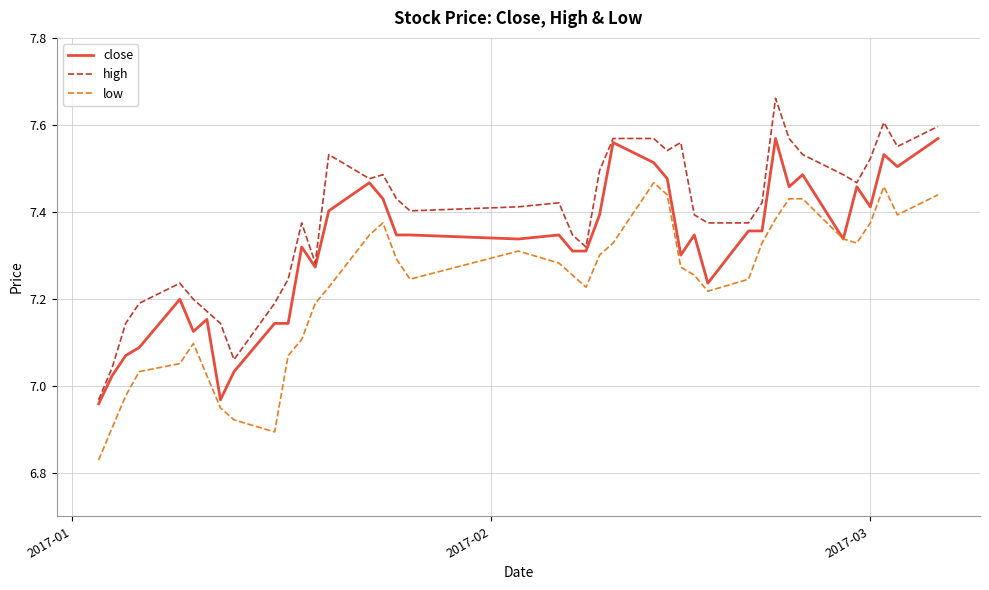

Which series has the widest spread of values?

high